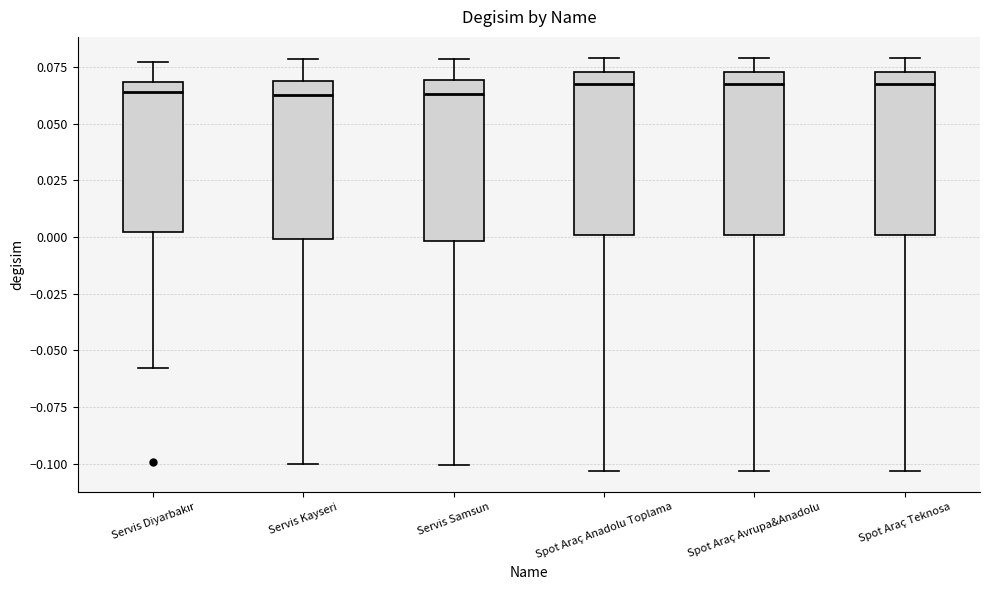

Reading left to right, transcribe this box plot: for each box, give where its median line is, the range the box spans, and where its two whiskers end, as read against the y-axis. The values are not printed on the chart, so give them approximately, as read against the axis.

Servis Diyarbakır: median 0.065, box 0.000 to 0.070, whiskers -0.060 to 0.075
Servis Kayseri: median 0.065, box 0.000 to 0.070, whiskers -0.100 to 0.080
Servis Samsun: median 0.065, box 0.000 to 0.070, whiskers -0.100 to 0.080
Spot Araç Anadolu Toplama: median 0.065, box 0.000 to 0.075, whiskers -0.105 to 0.080
Spot Araç Avrupa&Anadolu: median 0.065, box 0.000 to 0.075, whiskers -0.105 to 0.080
Spot Araç Teknosa: median 0.065, box 0.000 to 0.075, whiskers -0.105 to 0.080